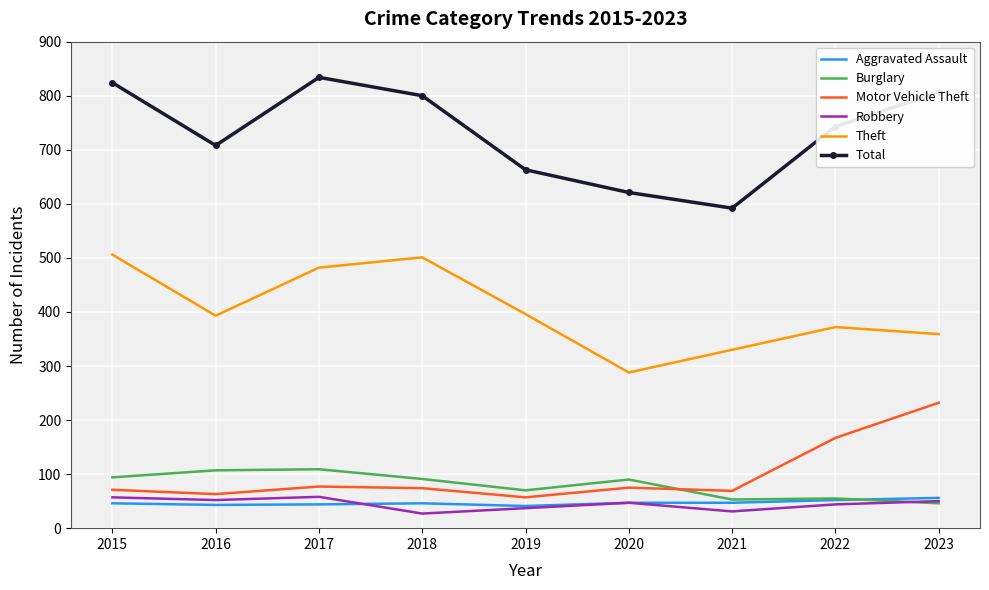

What is the difference between the second highest and second lowest values in the Burglary series?

54